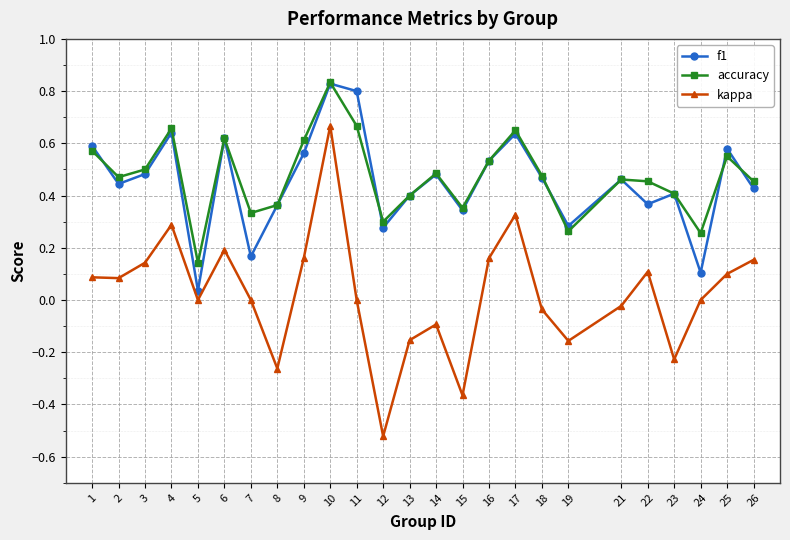

True or false: kappa and f1 intersect in this chart.

False